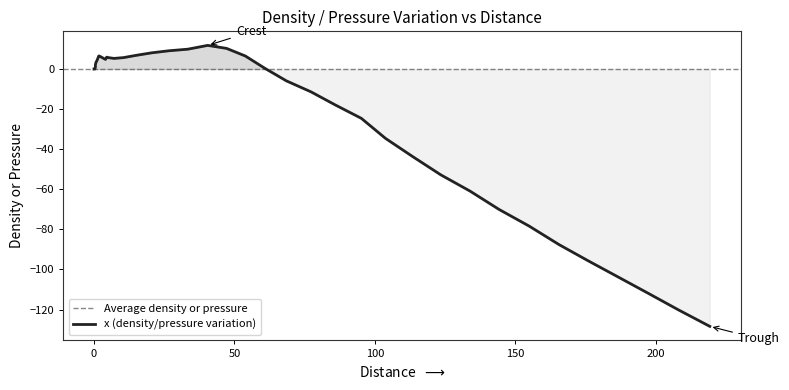

How many series are shown in this chart?

1